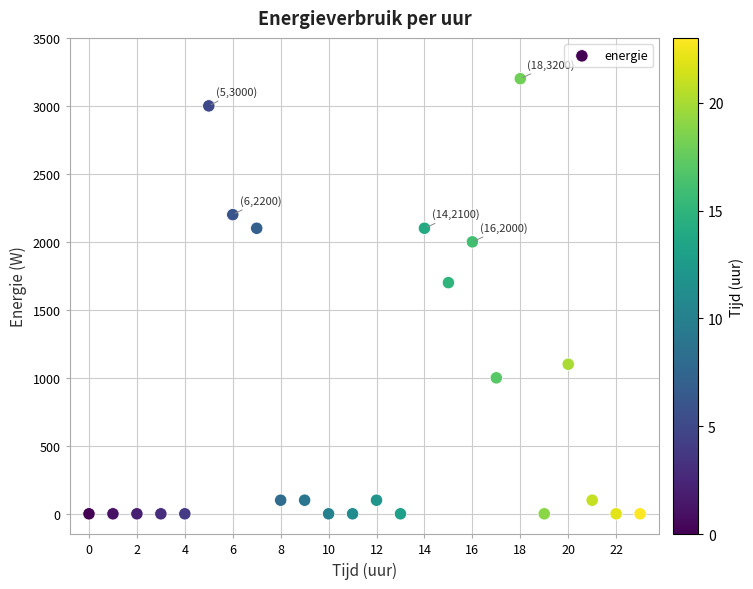

What is the range of Y values (max minus min)?

3200